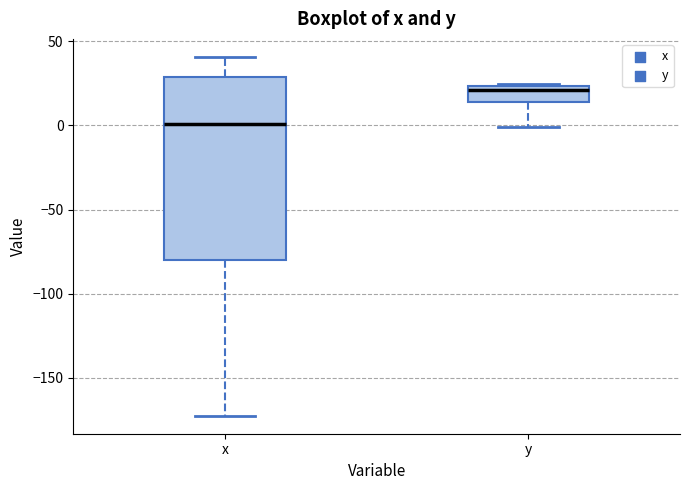

Comparing the boxes themselves (not the whiskers), which one is the tallest?

x